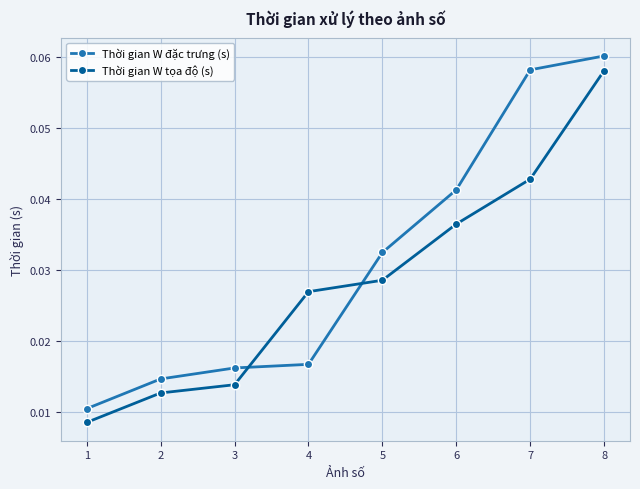

List the labels in order of Thời gian W tọa độ (s) value, smallest first.

1, 2, 3, 4, 5, 6, 7, 8